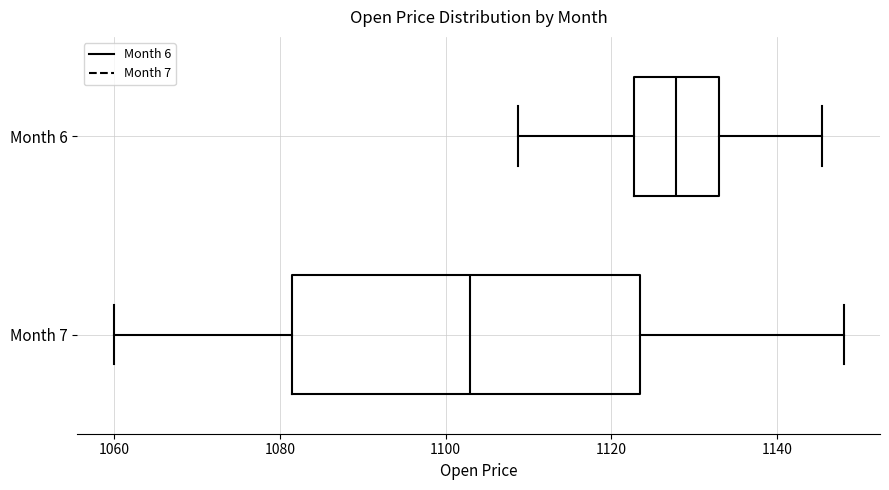

Reading bottom to top, read every box against the x-axis: the position of its median line, the range the box covers, and the ends of its whiskers. The values are not printed on the chart, so give them approximately, as read against the axis.

Month 7: median 1104, box 1082 to 1124, whiskers 1060 to 1148
Month 6: median 1128, box 1122 to 1132, whiskers 1108 to 1146